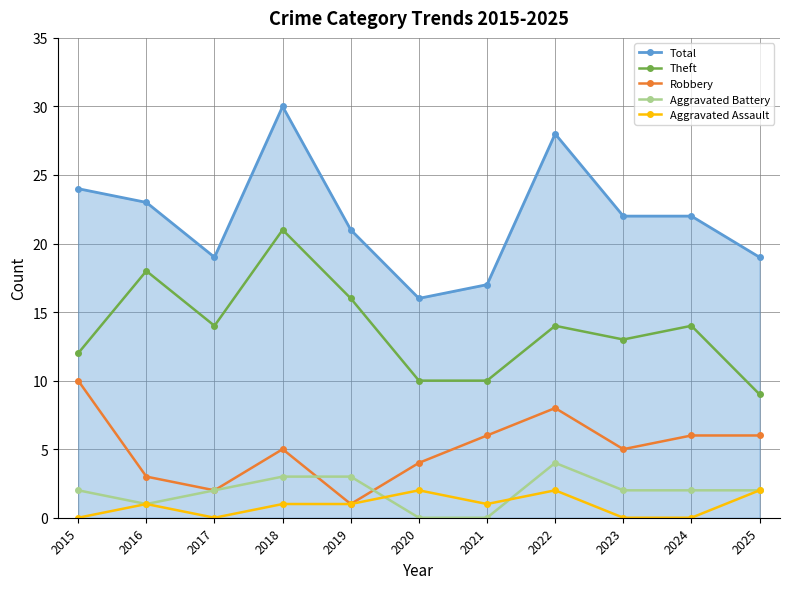

What is the total value across all series at 2023?

42